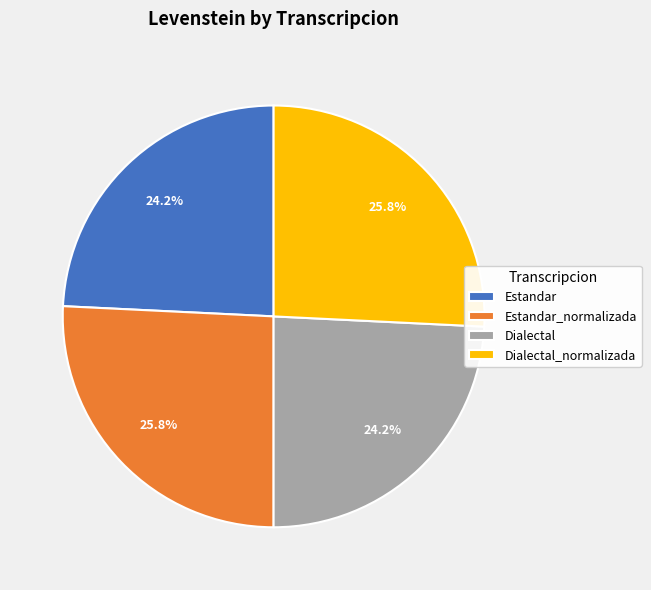

Count the number of slices in the pie.

4